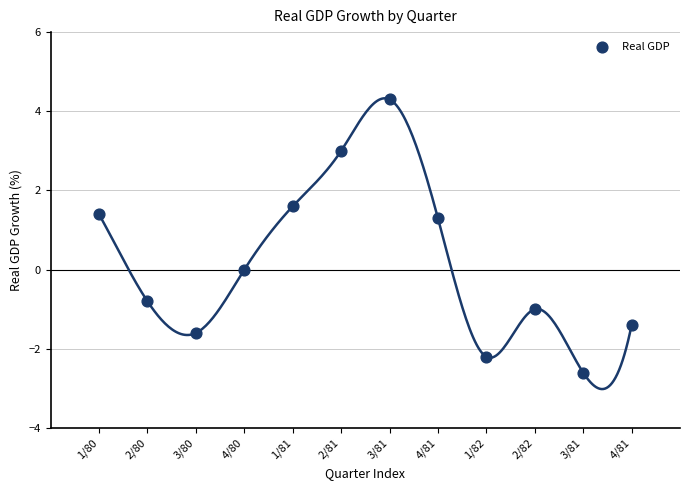

What is the range of Y values (max minus min)?

6.9